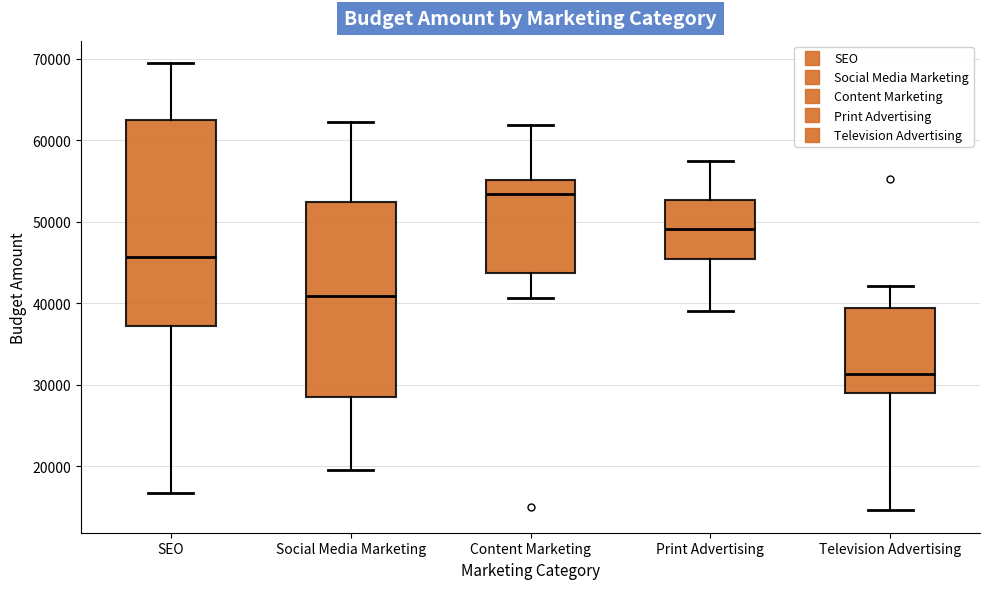

Which box is the tallest, from its lower edge to its upper edge?

SEO